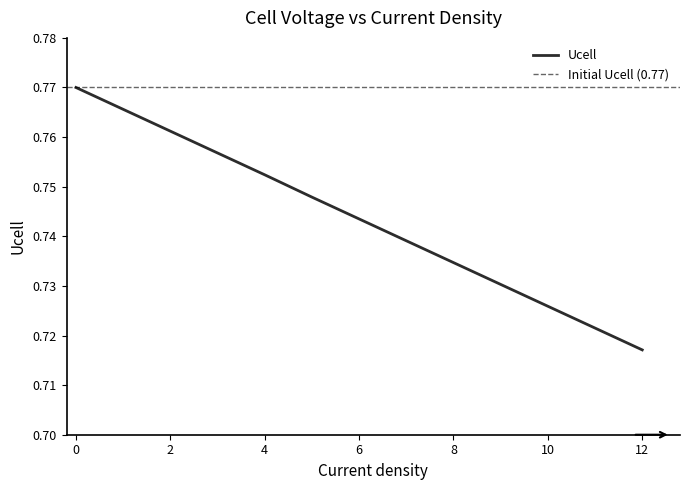

What is the average value?

0.7